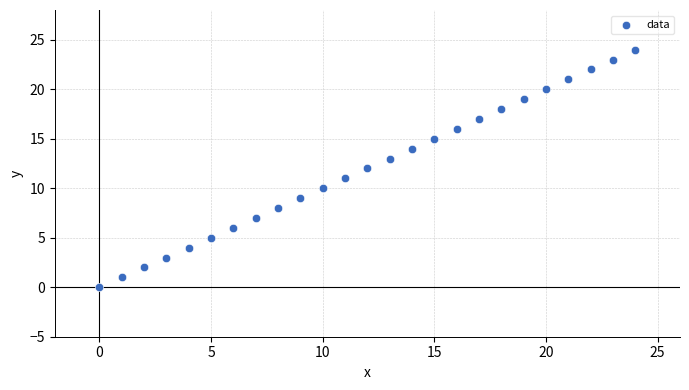

What is the range of Y values (max minus min)?

24